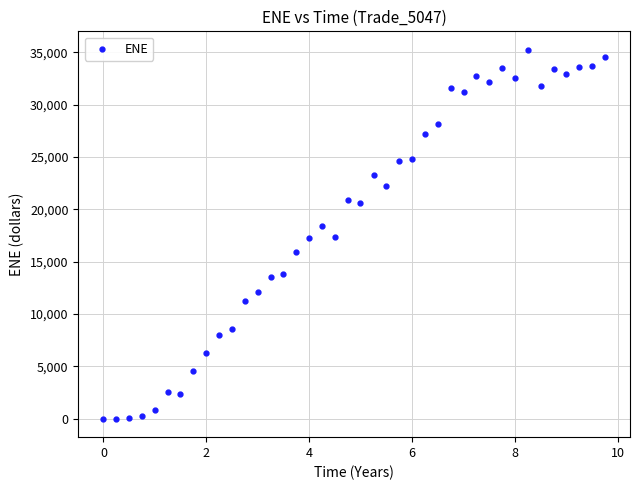

What is the range of X values (max minus min)?

9.7